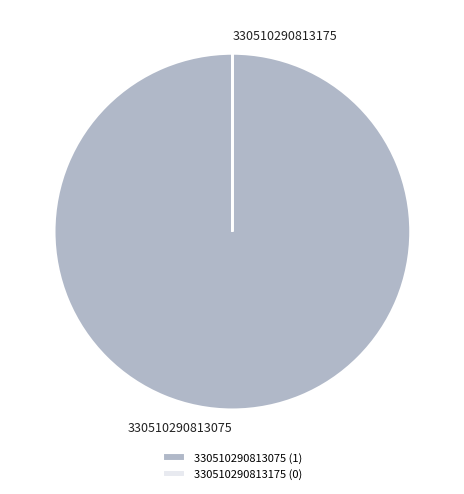

Is it true that 330510290813075 is 100% of the pie?

True